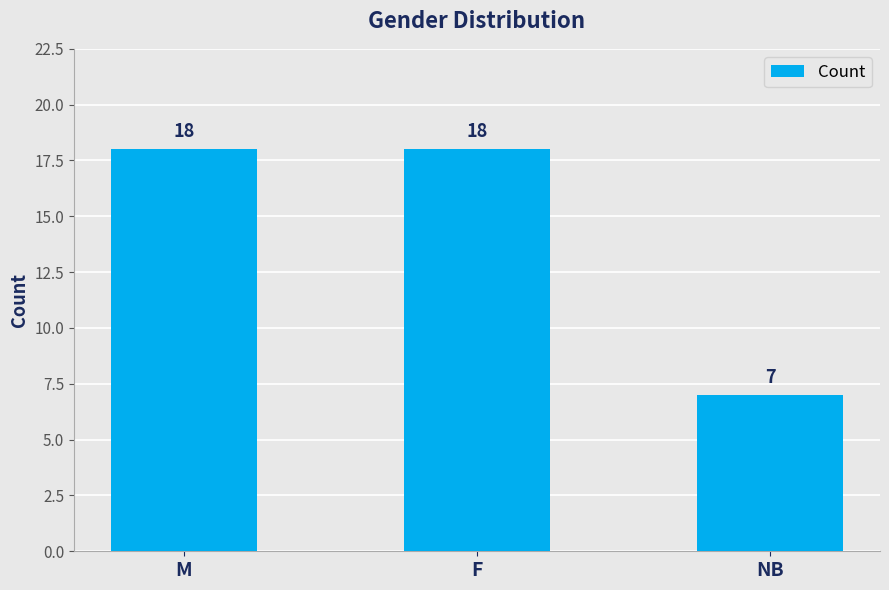

What is the difference between the maximum and minimum values?

11